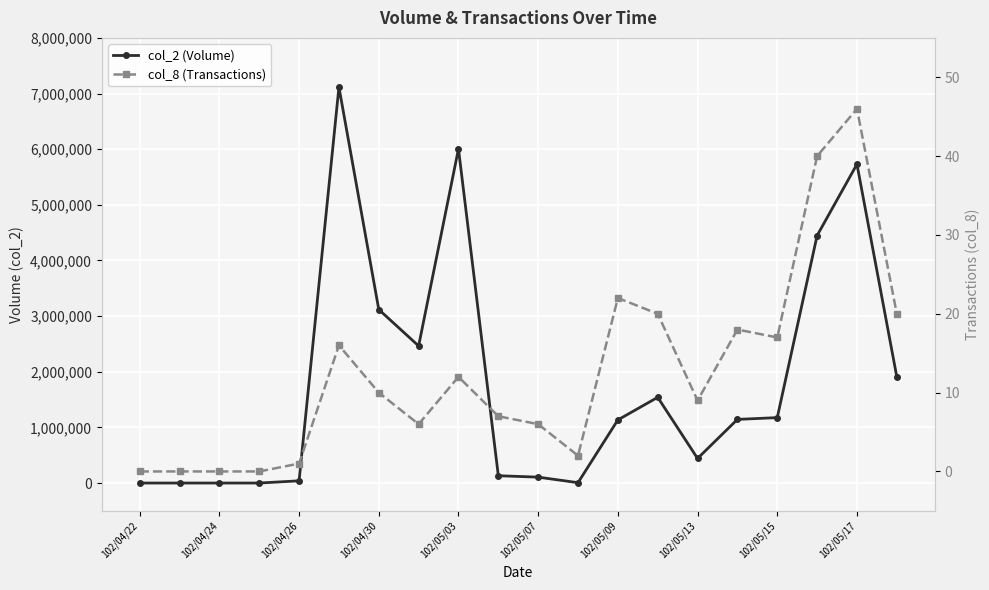

The col_2 (Volume) series shows 273235 at 102/05/15. True or false?

False